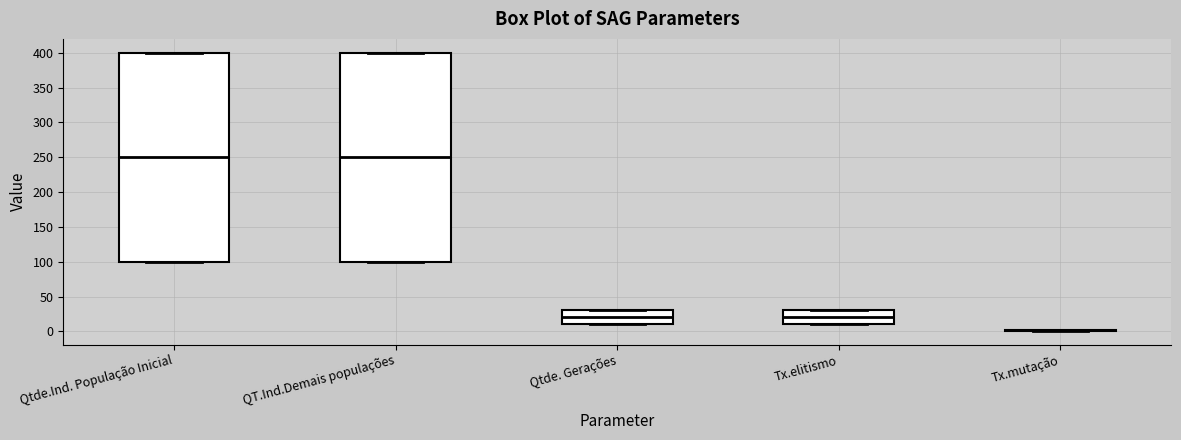

Reading left to right, read every box against the y-axis: the position of its median line, the range the box covers, and the ends of its whiskers. The values are not printed on the chart, so give them approximately, as read against the axis.

Qtde.Ind. População Inicial: median 250, box 100 to 400, whiskers 100 to 400
QT.Ind.Demais populações: median 250, box 100 to 400, whiskers 100 to 400
Qtde. Gerações: median 20, box 10 to 30, whiskers 10 to 30
Tx.elitismo: median 20, box 10 to 30, whiskers 10 to 30
Tx.mutação: box collapsed to a line at 0, whiskers 0 to 0